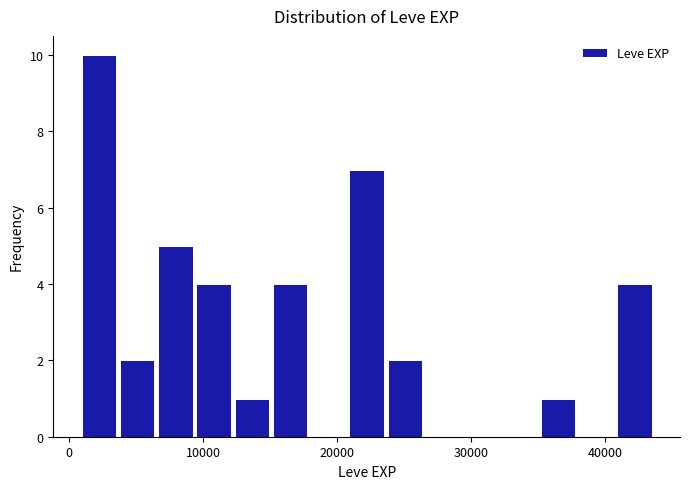

Around what value on the x-axis is the tallest bar? Give the approximate position of its centre, as read against the axis.

2000